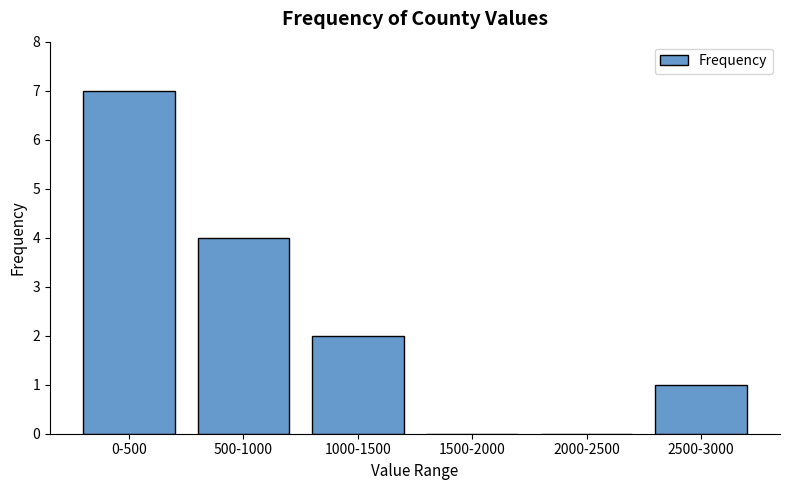

True or false: the data shows 7 at 0-500.

True